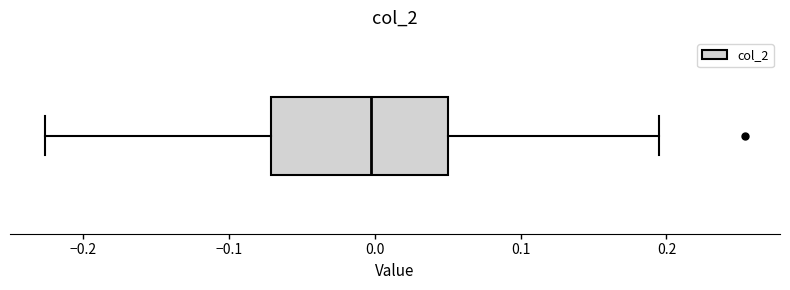

Where does the median line of the box sit on the x-axis? The values are not printed on the chart, so give them approximately, as read against the axis.

0.00